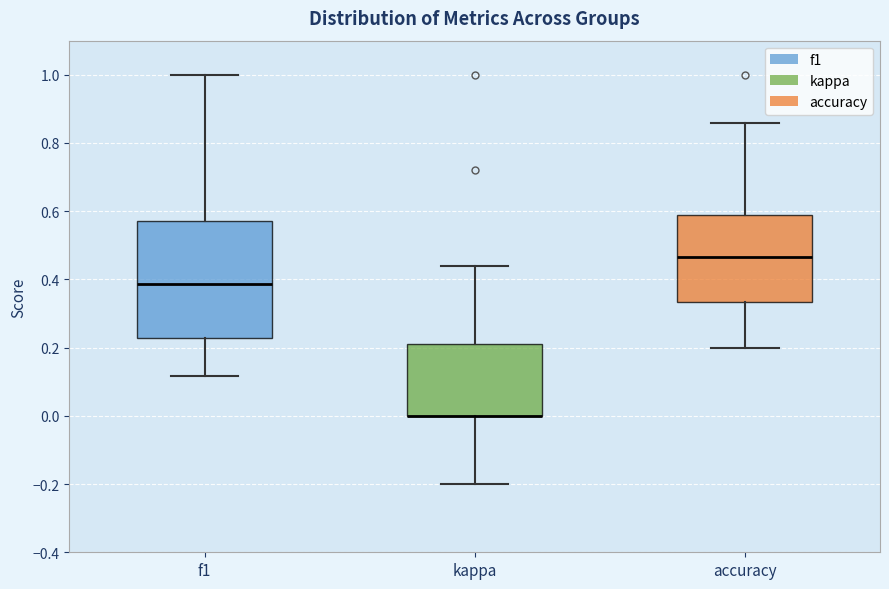

Reading left to right, read every box against the y-axis: the position of its median line, the range the box covers, and the ends of its whiskers. The values are not printed on the chart, so give them approximately, as read against the axis.

f1: median 0.38, box 0.22 to 0.58, whiskers 0.12 to 1.00
kappa: median 0.00 (drawn on the box's lower edge), box 0.00 to 0.22, whiskers -0.20 to 0.44
accuracy: median 0.46, box 0.34 to 0.58, whiskers 0.20 to 0.86